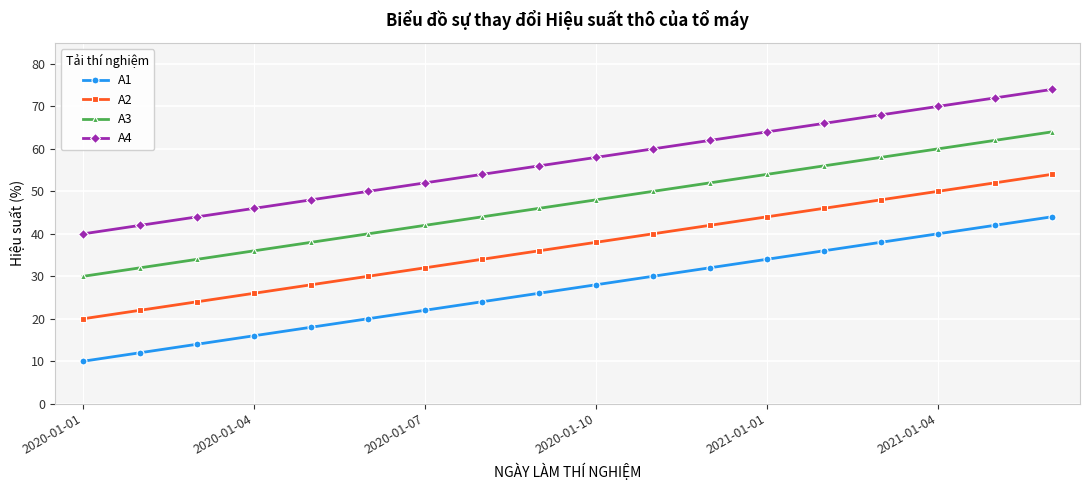

What is the highest value of the A2 series?

54